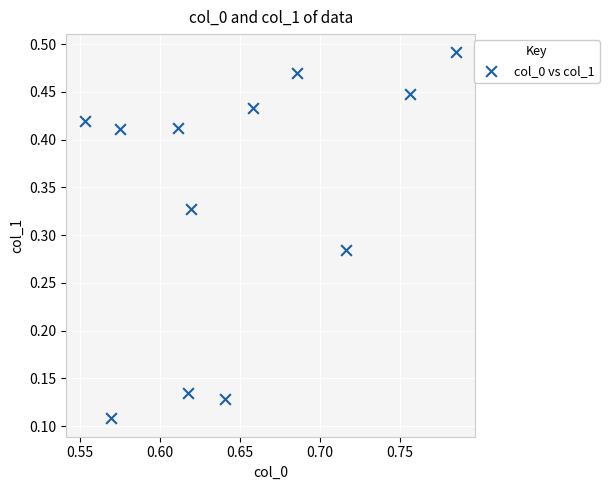

What is the average X value?

0.6